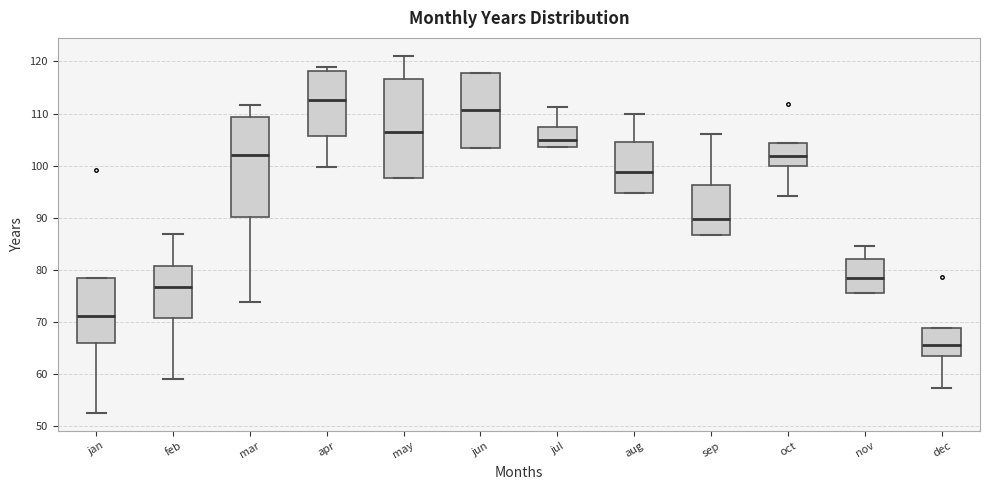

Reading left to right, transcribe this box plot: for each box, give where its median line is, the range the box spans, and where its two whiskers end, as read against the y-axis. The values are not printed on the chart, so give them approximately, as read against the axis.

jan: median 71, box 66 to 79, whiskers 53 to 79
feb: median 77, box 71 to 81, whiskers 59 to 87
mar: median 102, box 90 to 109, whiskers 74 to 112
apr: median 113, box 106 to 118, whiskers 100 to 119
may: median 106, box 98 to 117, whiskers 98 to 121
jun: median 111, box 103 to 118, whiskers 103 to 118
jul: median 105, box 104 to 107, whiskers 104 to 111
aug: median 99, box 95 to 105, whiskers 95 to 110
sep: median 90, box 87 to 96, whiskers 87 to 106
oct: median 102, box 100 to 104, whiskers 94 to 104
nov: median 79, box 76 to 82, whiskers 76 to 85
dec: median 66, box 64 to 69, whiskers 57 to 69